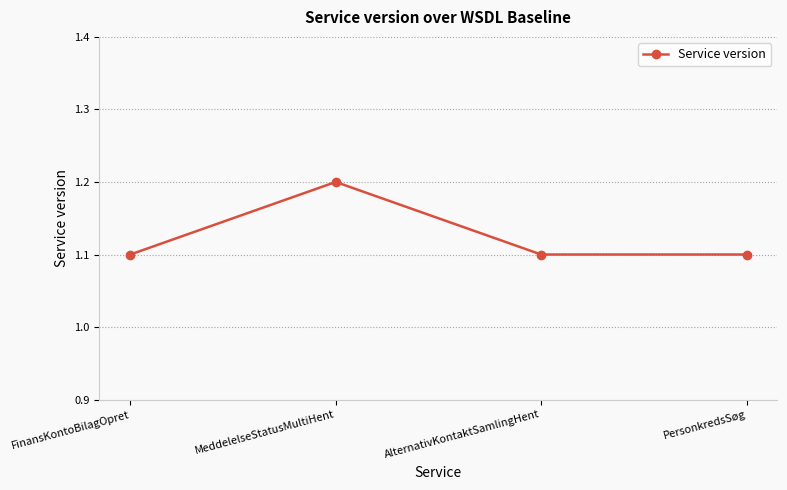

Does the chart have visible grid lines?

Yes